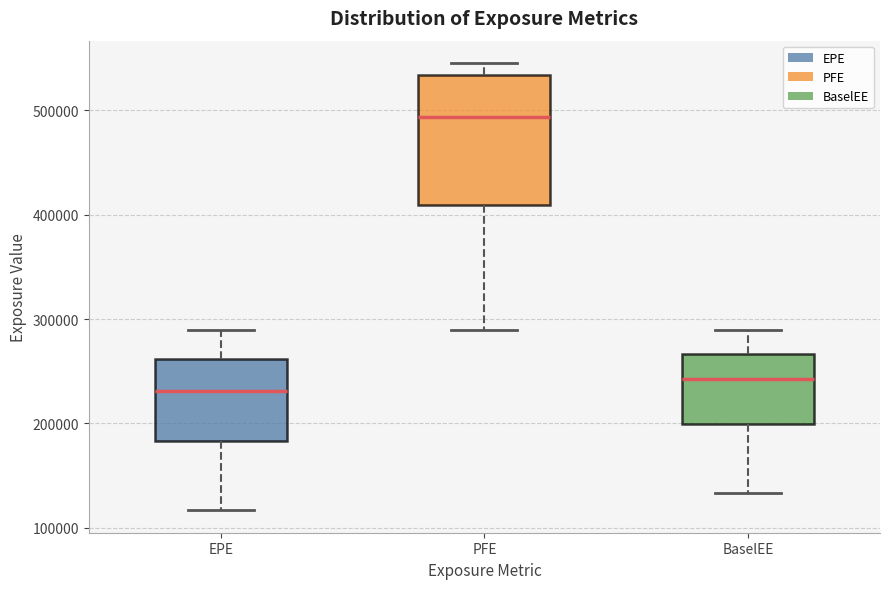

Reading left to right, transcribe this box plot: for each box, give where its median line is, the range the box spans, and where its two whiskers end, as read against the y-axis. The values are not printed on the chart, so give them approximately, as read against the axis.

EPE: median 230000, box 180000 to 260000, whiskers 120000 to 290000
PFE: median 490000, box 410000 to 530000, whiskers 290000 to 550000
BaselEE: median 240000, box 200000 to 270000, whiskers 130000 to 290000